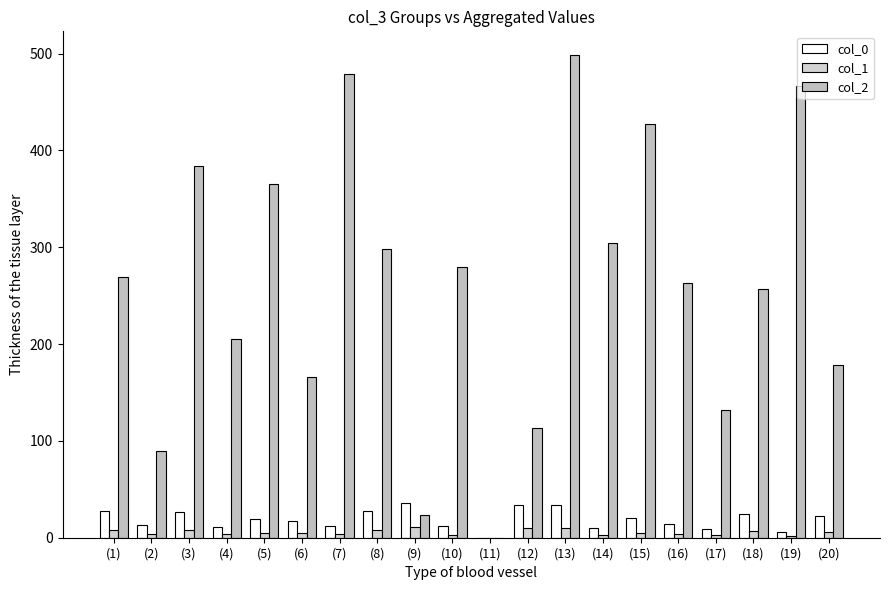

The col_1 series shows 5.0 at (6). True or false?

True